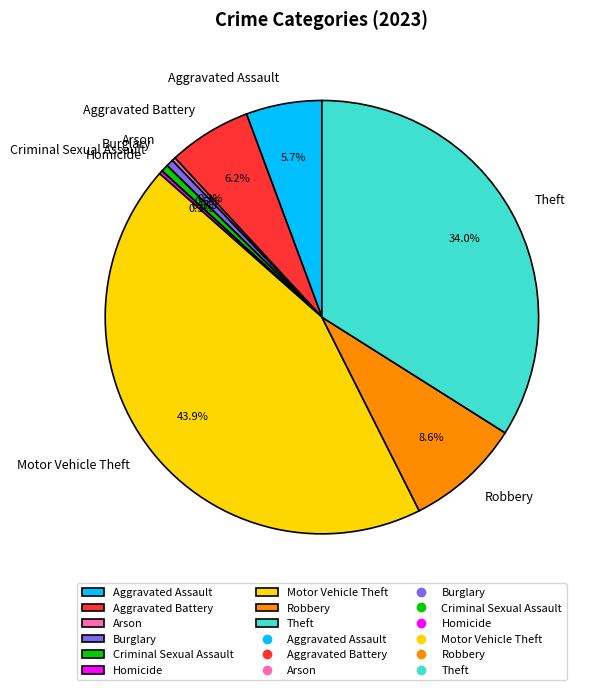

To the nearest percent, what is the difference between the Motor Vehicle Theft and Criminal Sexual Assault slice percentages?

43%